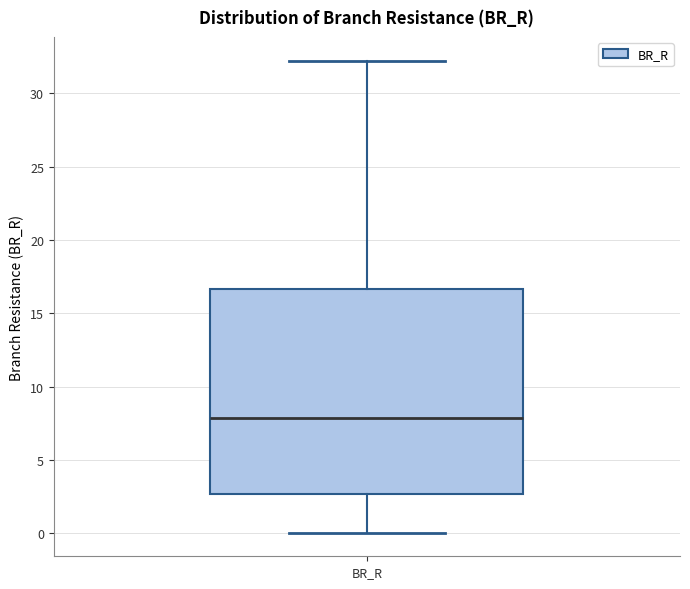

Transcribe this box plot: give where the median line is, the range the box spans, and where the two whiskers end, as read against the y-axis. The values are not printed on the chart, so give them approximately, as read against the axis.

median 8.0, box 2.5 to 16.5, whiskers 0.0 to 32.0